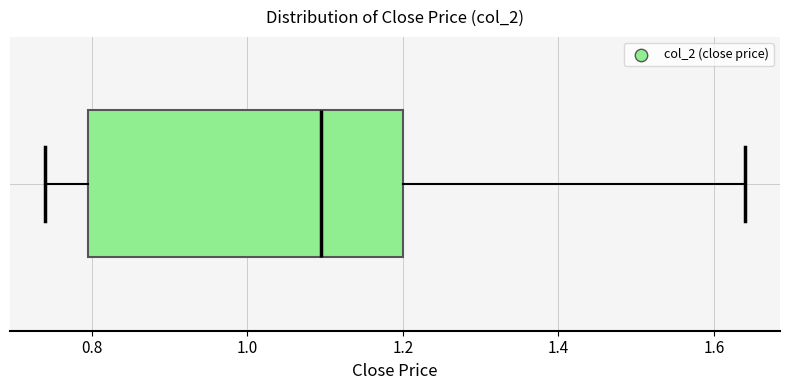

Where does the left whisker of the box end on the x-axis? The values are not printed on the chart, so give them approximately, as read against the axis.

0.74